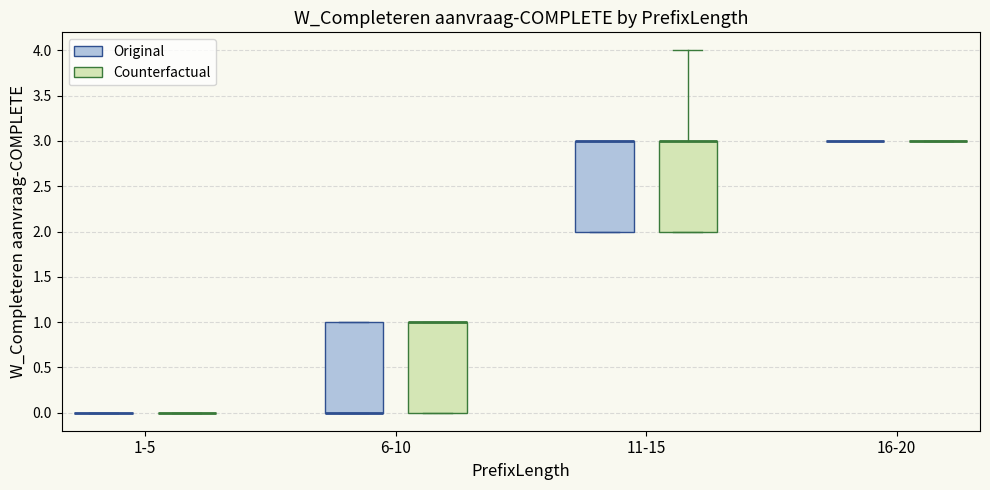

Reading left to right, transcribe this box plot: for each box, give where its median line is, the range the box spans, and where its two whiskers end, as read against the y-axis. The values are not printed on the chart, so give them approximately, as read against the axis.

1-5 (Original): box collapsed to a line at 0, whiskers 0 to 0
1-5 (Counterfactual): box collapsed to a line at 0, whiskers 0 to 0
6-10 (Original): median 0 (drawn on the box's lower edge), box 0 to 1, whiskers 0 to 1
6-10 (Counterfactual): median 1 (drawn on the box's upper edge), box 0 to 1, whiskers 0 to 1
11-15 (Original): median 3 (drawn on the box's upper edge), box 2 to 3, whiskers 2 to 3
11-15 (Counterfactual): median 3 (drawn on the box's upper edge), box 2 to 3, whiskers 2 to 4
16-20 (Original): box collapsed to a line at 3, whiskers 3 to 3
16-20 (Counterfactual): box collapsed to a line at 3, whiskers 3 to 3